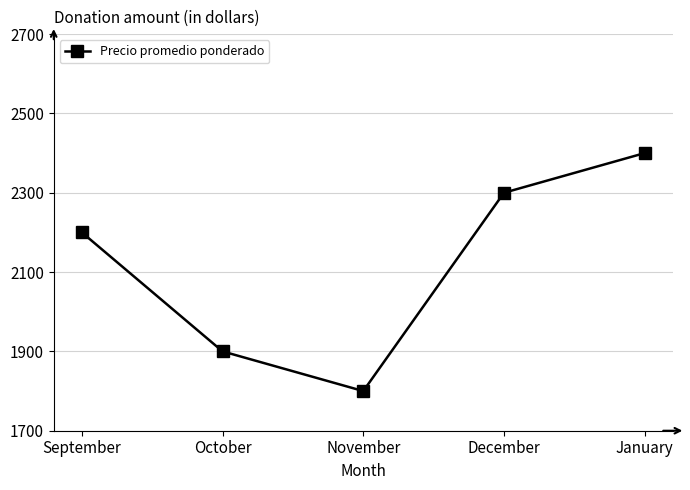

What is the average value?

2120